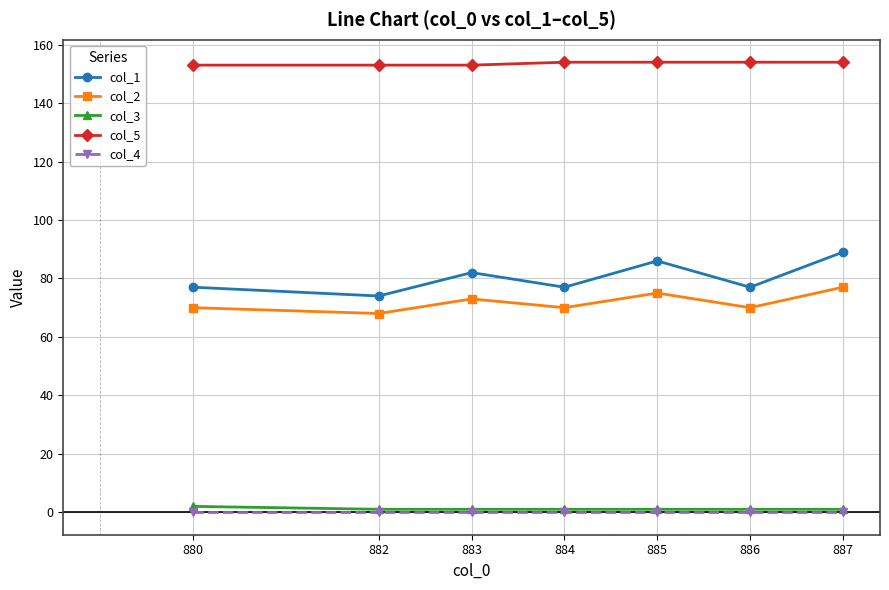

What is the maximum value shown in the chart?

154